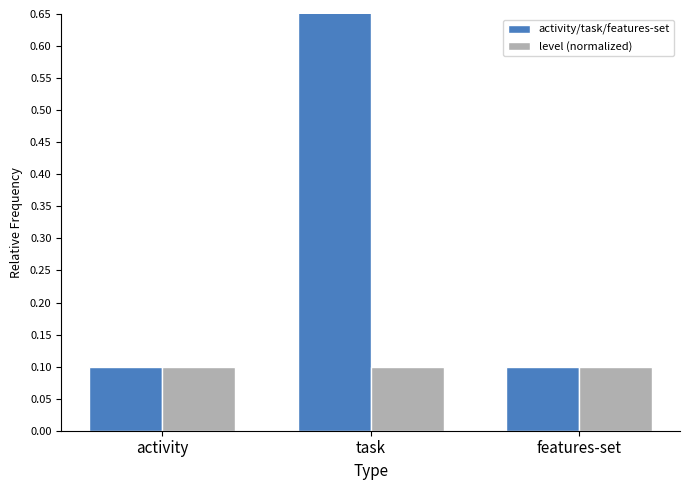

At which category is the sum across all series the highest?

task